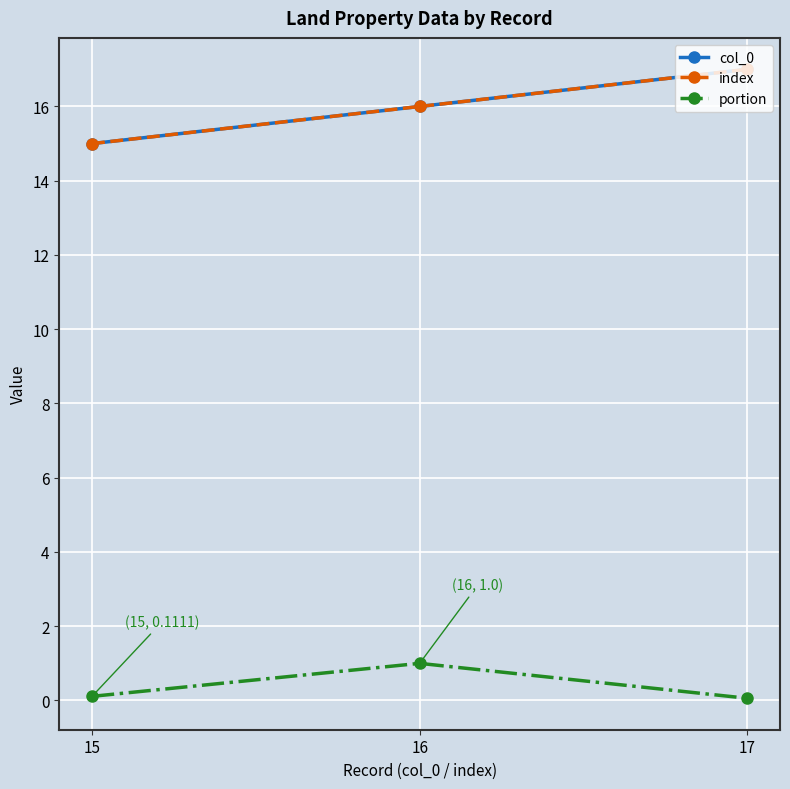

Reading left to right, what are all the values shown in this chart?

col_0: 15.0	16.0	17.0
index: 15.0	16.0	17.0
portion: 0.1	1.0	0.1